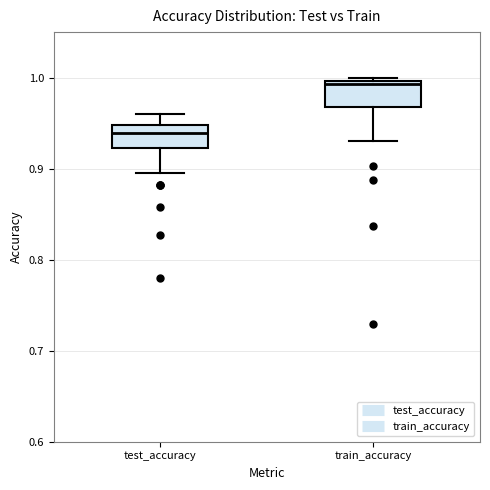

Reading left to right, read every box against the y-axis: the position of its median line, the range the box covers, and the ends of its whiskers. The values are not printed on the chart, so give them approximately, as read against the axis.

test_accuracy: median 0.94, box 0.92 to 0.95, whiskers 0.89 to 0.96
train_accuracy: median 0.99, box 0.97 to 1.00, whiskers 0.93 to 1.00